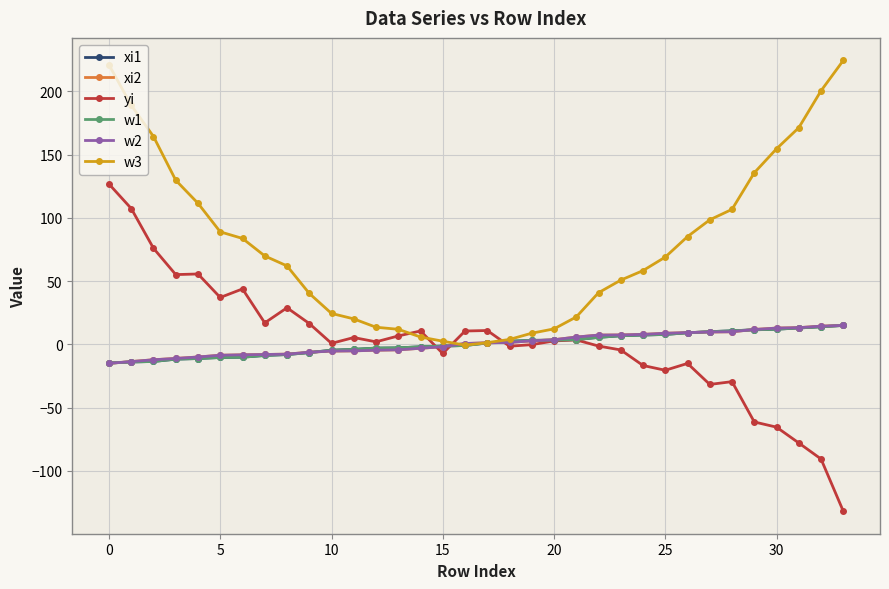

Is this an area chart (filled region under the line)?

No